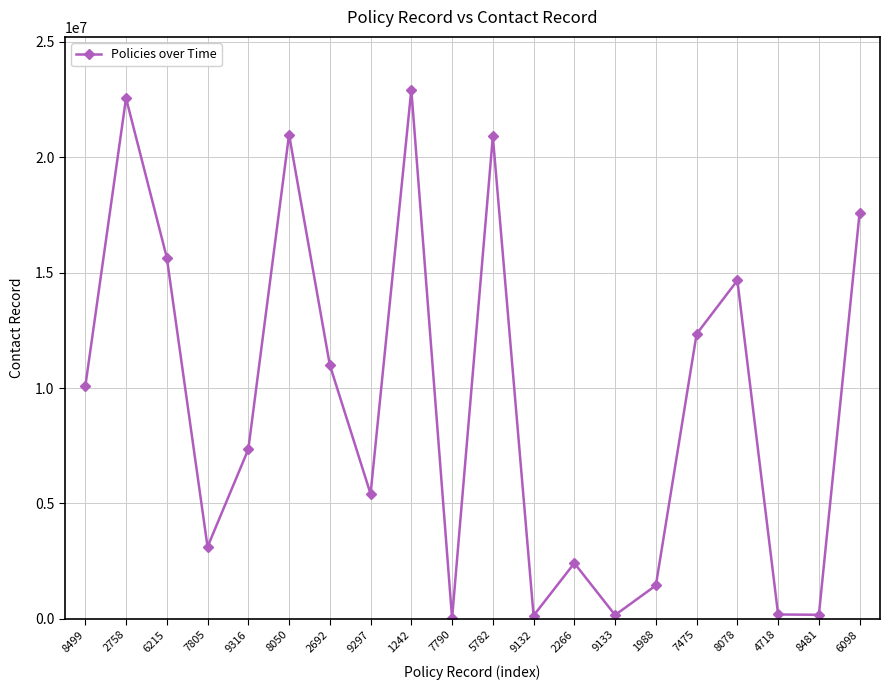

What is the sum of the values at 5782 and 2266?

23310352